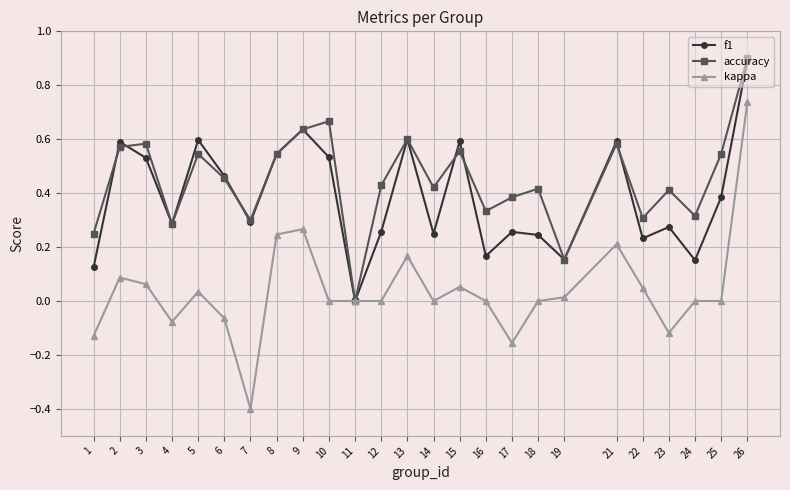

How many f1 values are between 0 and 1?

25